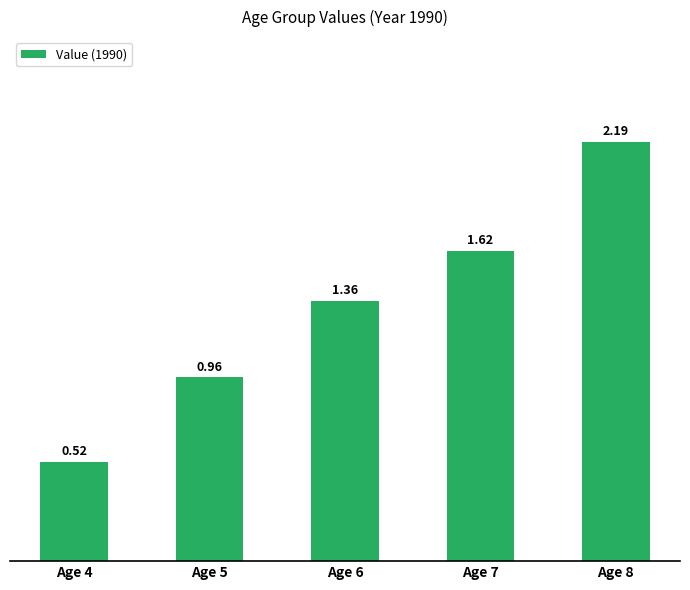

What is the average value?

1.3